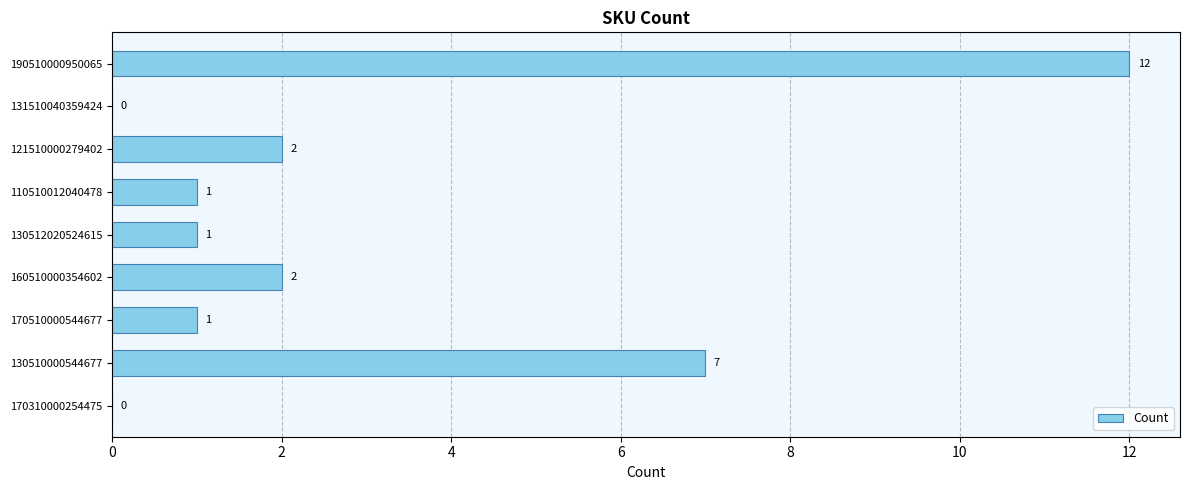

What is the sum of all values?

26